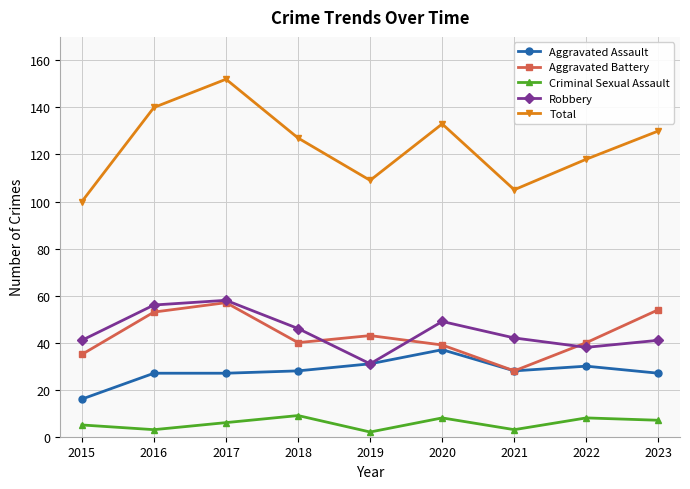

The Robbery series shows 41 at 2015. True or false?

True